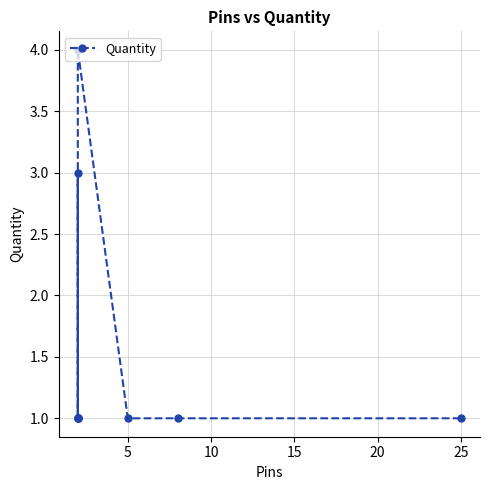

What is the sum of all values?

14